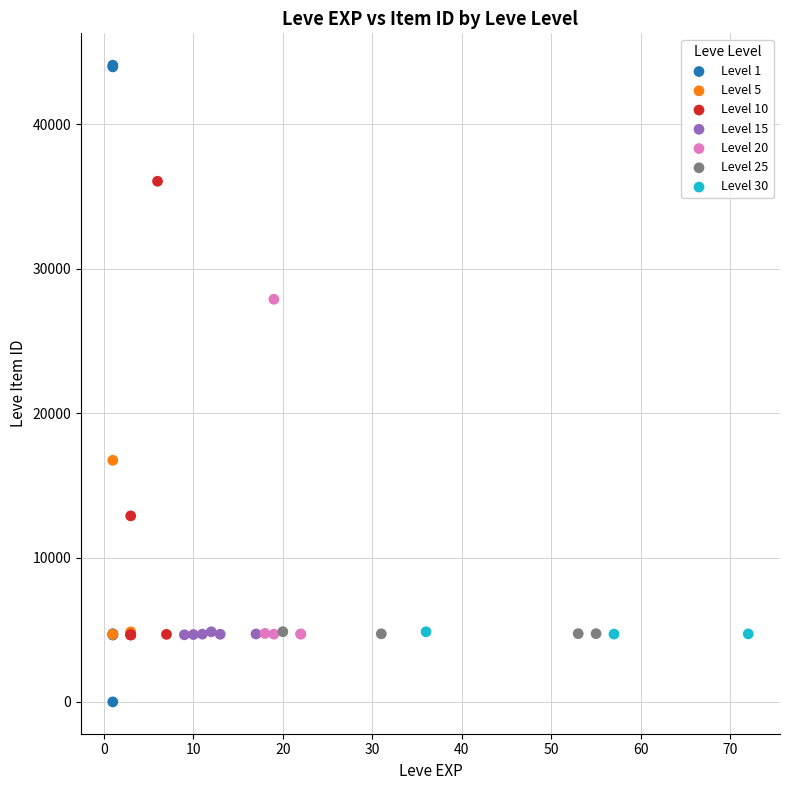

Which series has the widest spread of Y values?

Level 1